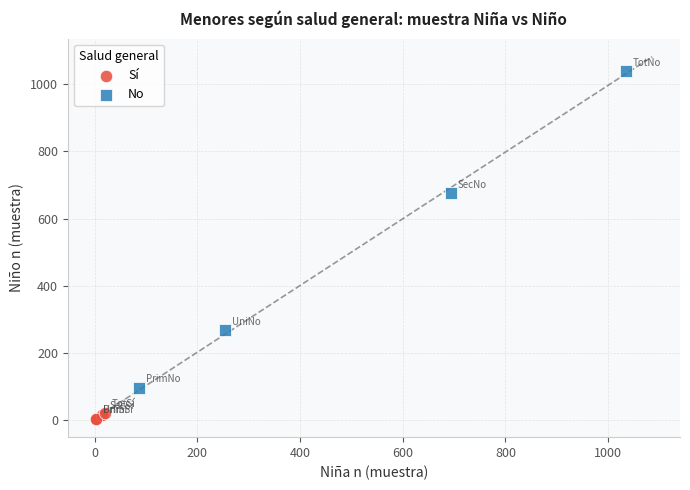

Which series contains the lowest Y value?

Sí